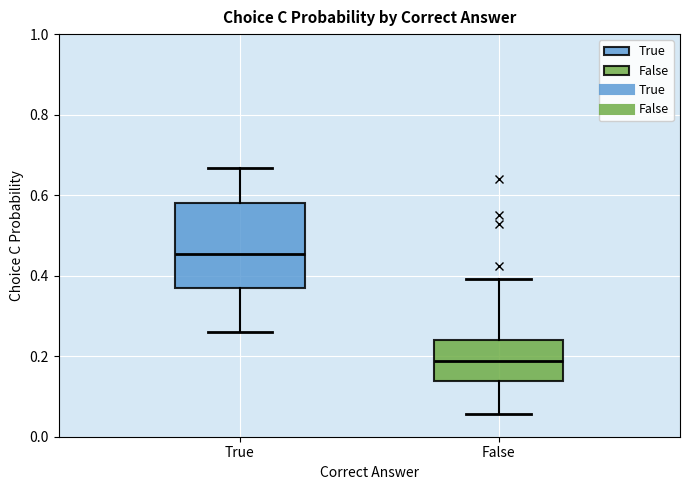

Where does the lower whisker of the box for True end on the y-axis? The values are not printed on the chart, so give them approximately, as read against the axis.

0.26